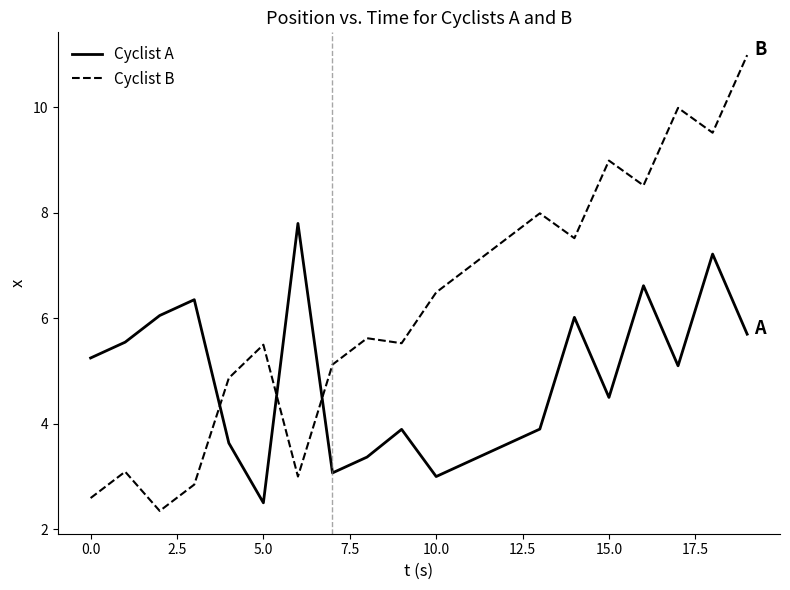

Which series has the largest range (max minus min)?

Cyclist B